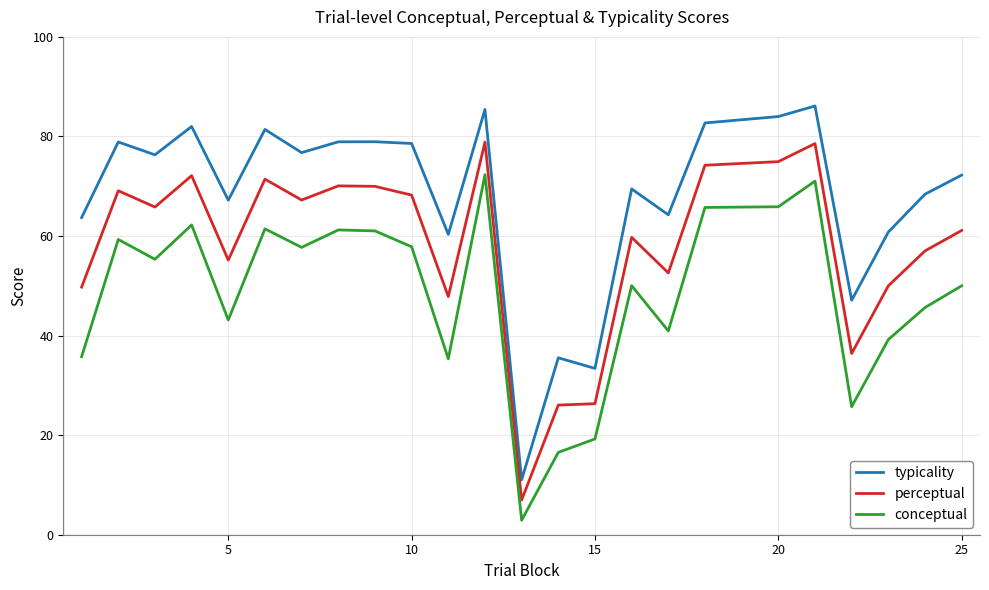

What is the smallest value displayed?

2.9